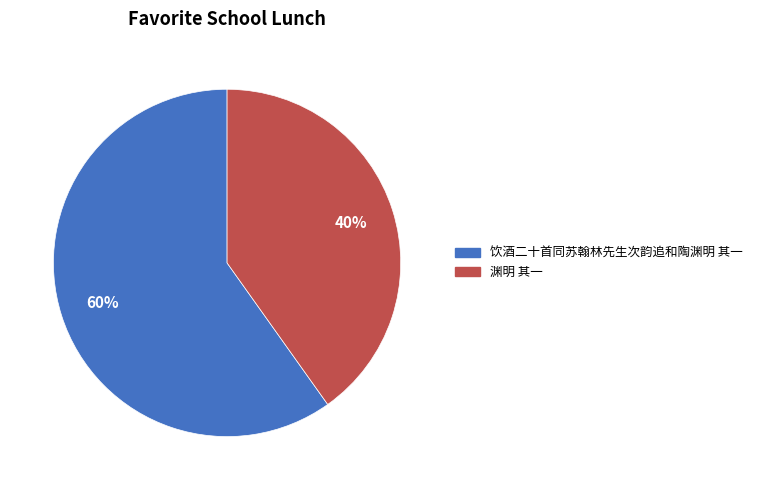

Is the sum of 渊明 其一 and 饮酒二十首同苏翰林先生次韵追和陶渊明 其一 greater than half?

Yes